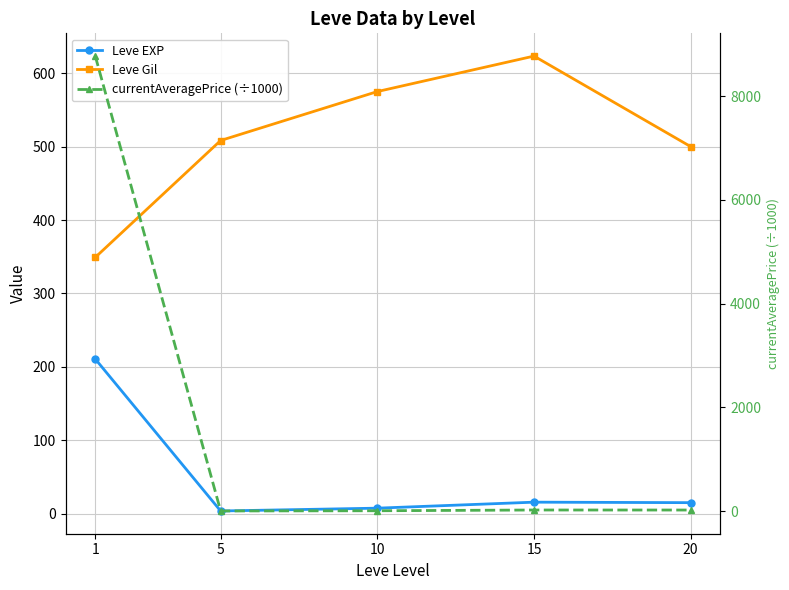

At which label does Leve Gil first exceed 508?

5